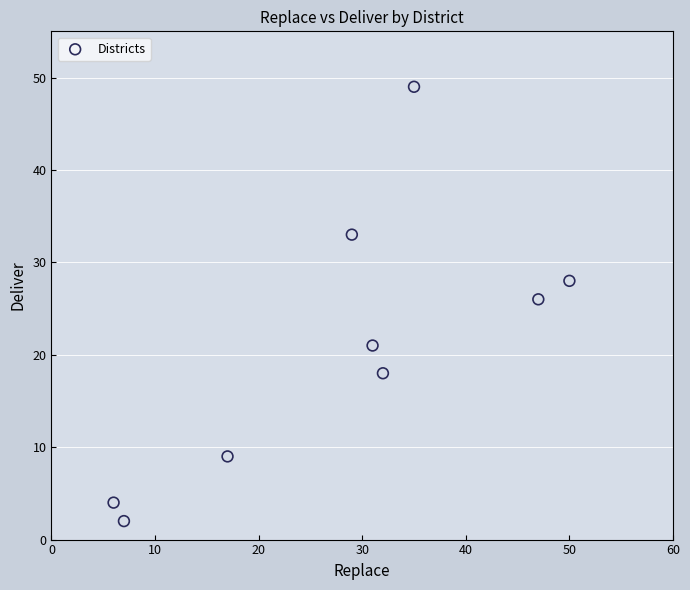

What Y value in the scatter plot is closest to 25?

26